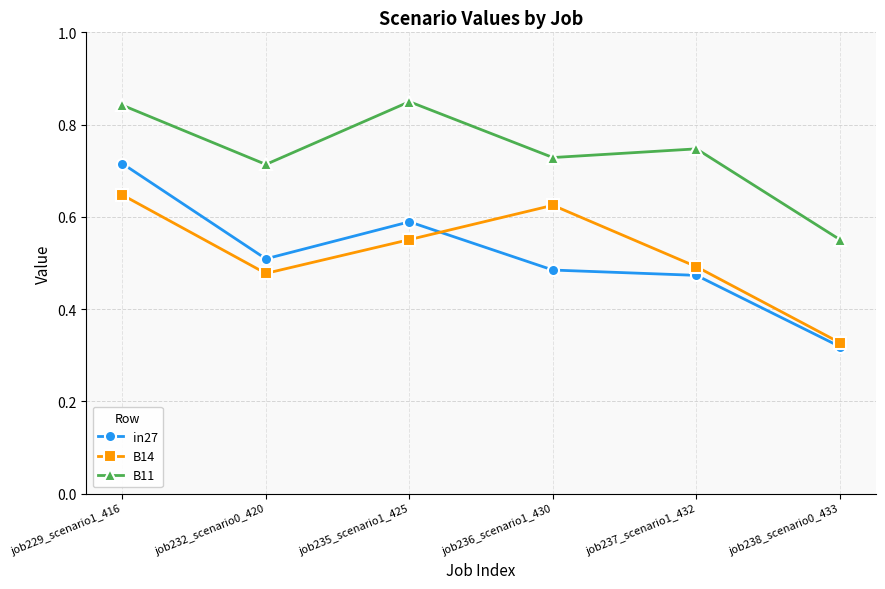

How many distinct data groups are displayed?

3